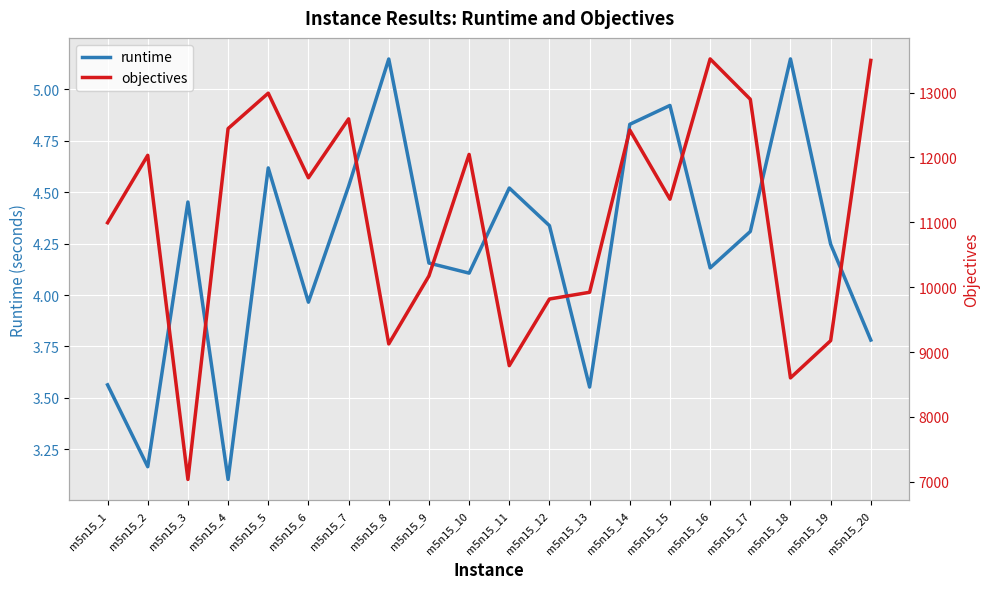

At m5n15_7, list the series in order from largest to smallest.

objectives, runtime